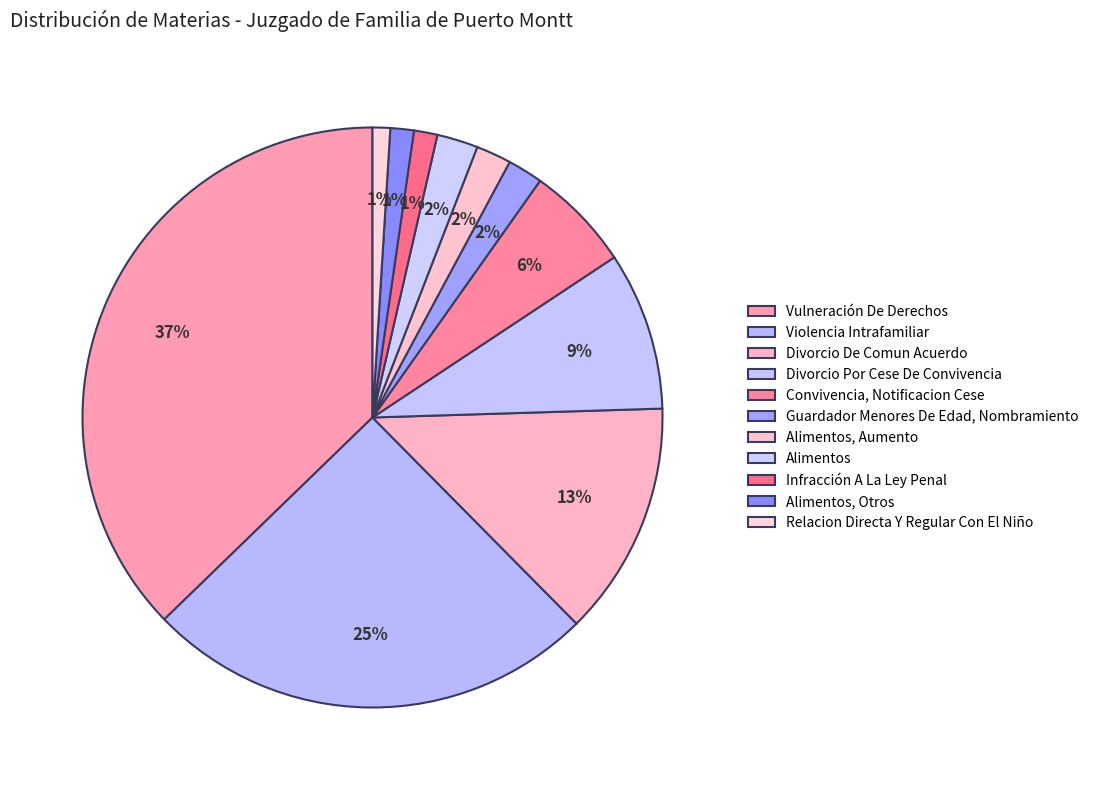

How many slices are in this pie chart?

11